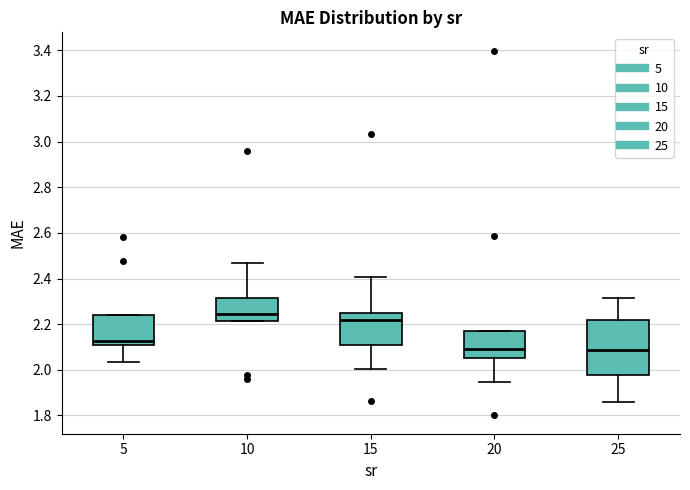

Reading left to right, read every box against the y-axis: the position of its median line, the range the box covers, and the ends of its whiskers. The values are not printed on the chart, so give them approximately, as read against the axis.

5: median 2.12, box 2.10 to 2.24, whiskers 2.04 to 2.24
10: median 2.24, box 2.22 to 2.32, whiskers 2.22 to 2.46
15: median 2.22, box 2.10 to 2.26, whiskers 2.00 to 2.40
20: median 2.10, box 2.06 to 2.18, whiskers 1.94 to 2.18
25: median 2.08, box 1.98 to 2.22, whiskers 1.86 to 2.32